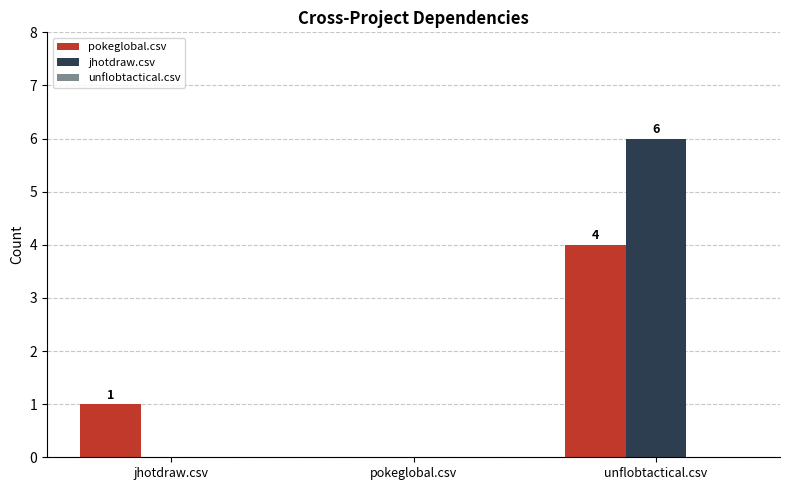

Which category has the highest value across all series?

unflobtactical.csv